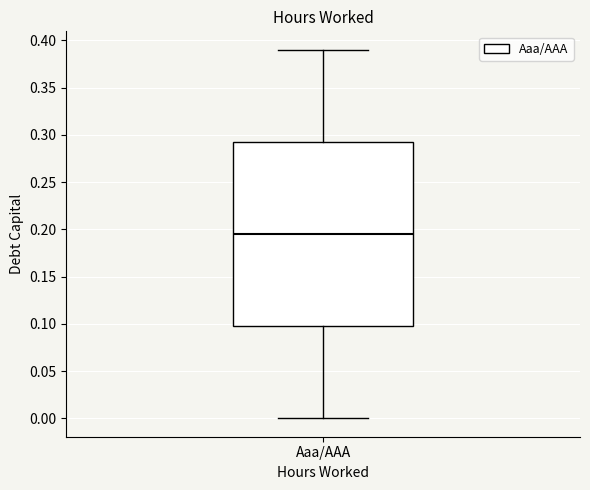

Read this box plot against the y-axis: the position of the median line, the range covered by the box, and the ends of both whiskers. The values are not printed on the chart, so give them approximately, as read against the axis.

median 0.195, box 0.100 to 0.295, whiskers 0.000 to 0.390